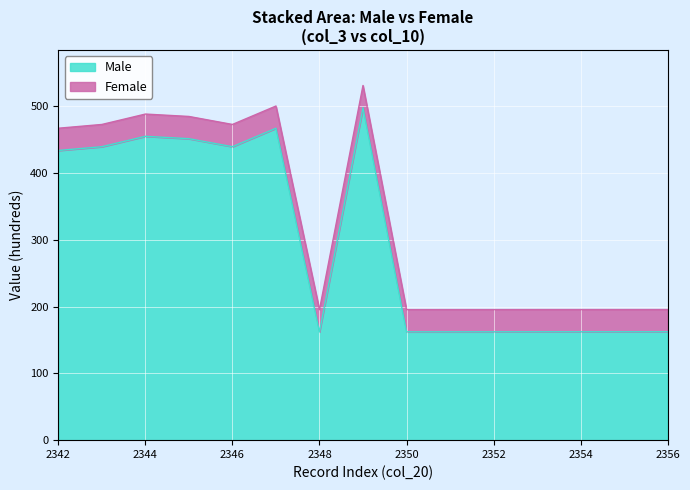

The value of Male at 2344 is 231.2. True or false?

False